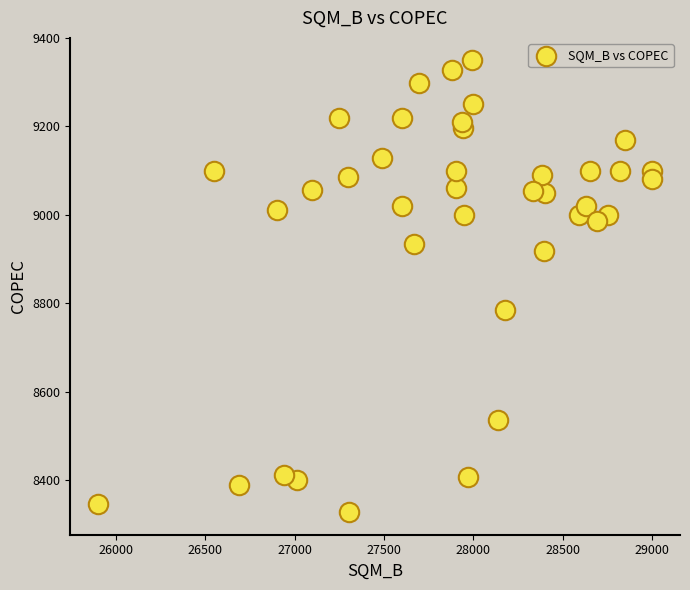

What is the range of X values (max minus min)?

3099.0